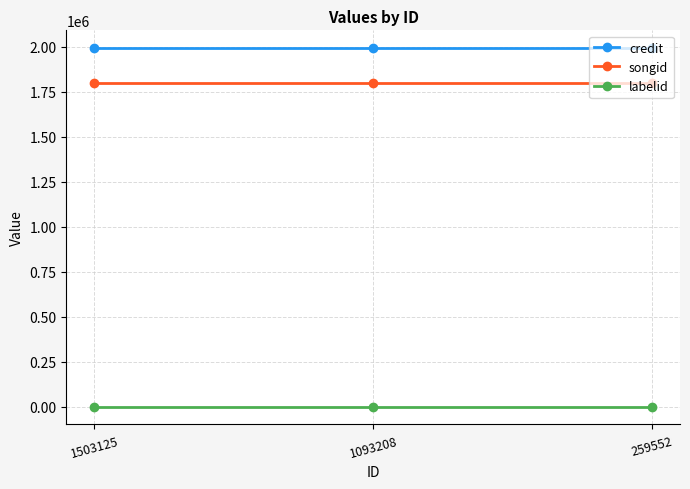

Is it true that songid equals 2666889 at 259552?

False